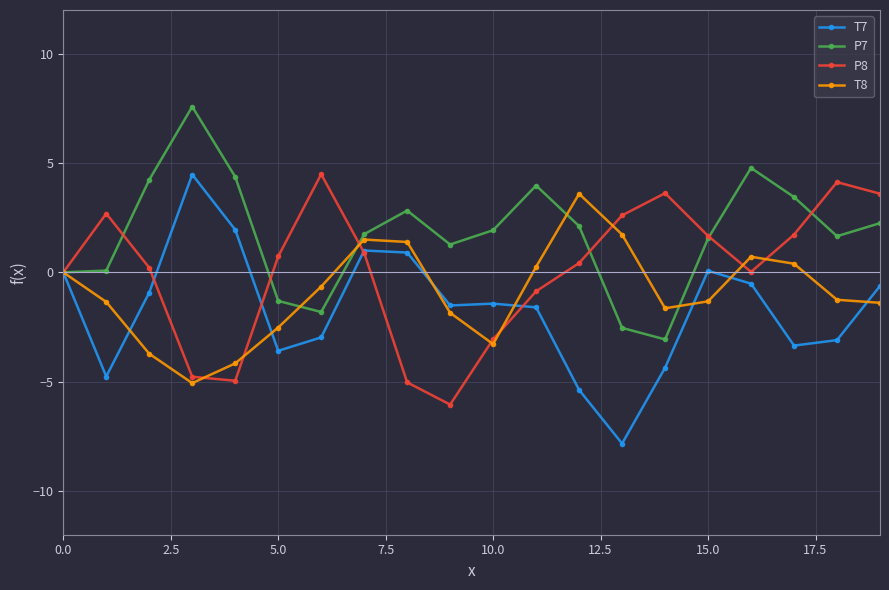

What is the maximum value for P7?

7.6